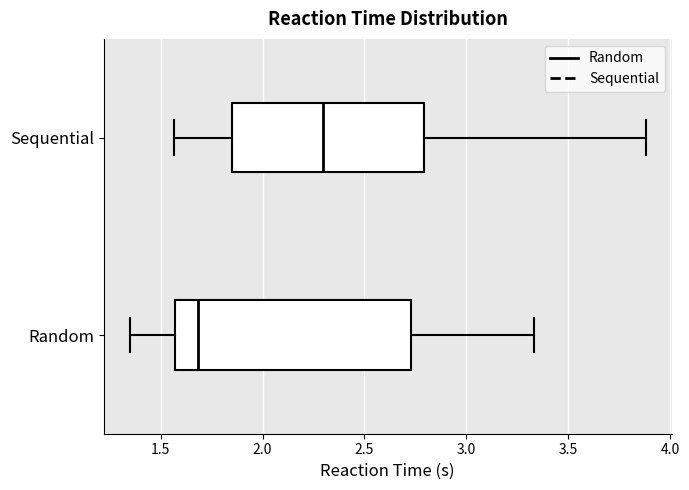

Reading bottom to top, read every box against the x-axis: the position of its median line, the range the box covers, and the ends of its whiskers. The values are not printed on the chart, so give them approximately, as read against the axis.

Random: median 1.70, box 1.55 to 2.75, whiskers 1.35 to 3.35
Sequential: median 2.30, box 1.85 to 2.80, whiskers 1.55 to 3.90